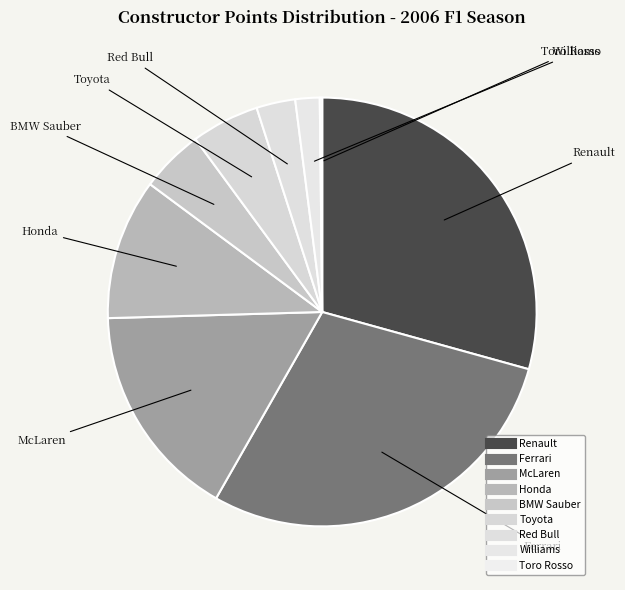

How many slices are in this pie chart?

9